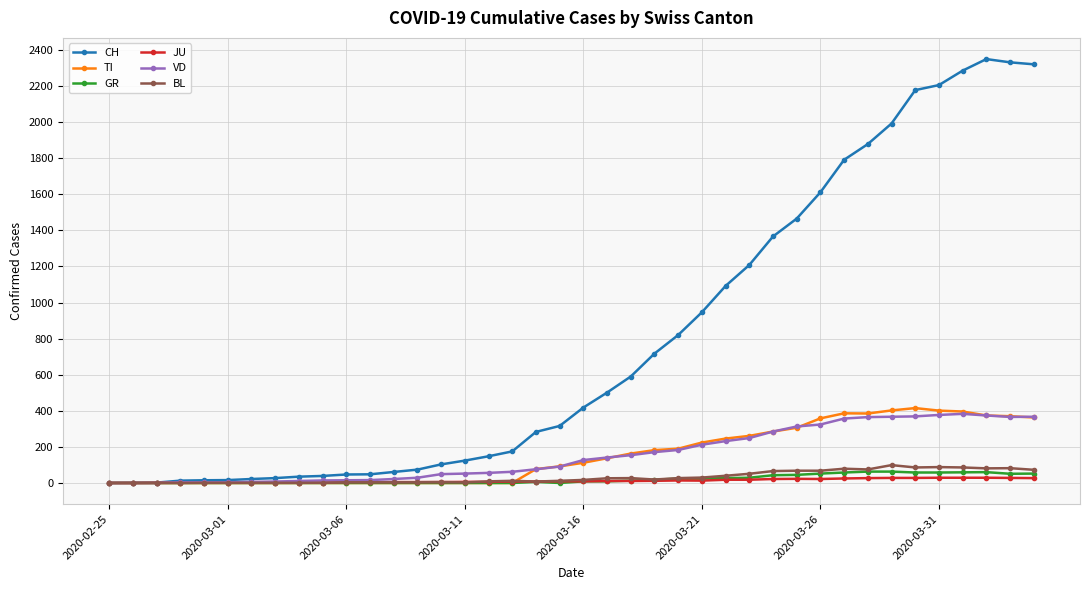

What is the difference between the maximum and minimum values in the JU series?

29